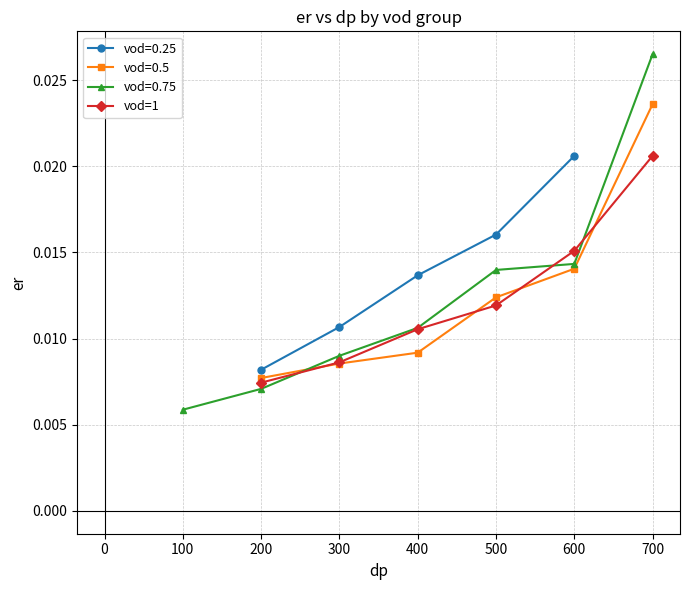

Which category has the lowest value in the vod=1 series?

200